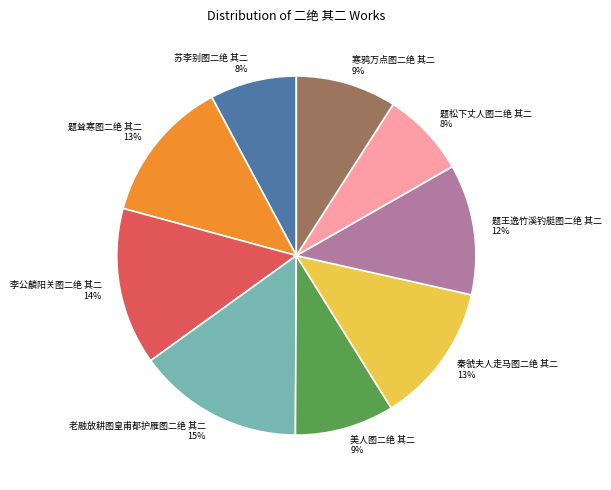

Approximately how many times larger is the value at 题松下丈人图二绝 其二 compared to 题王逸竹溪钓艇图二绝 其二?

0.7